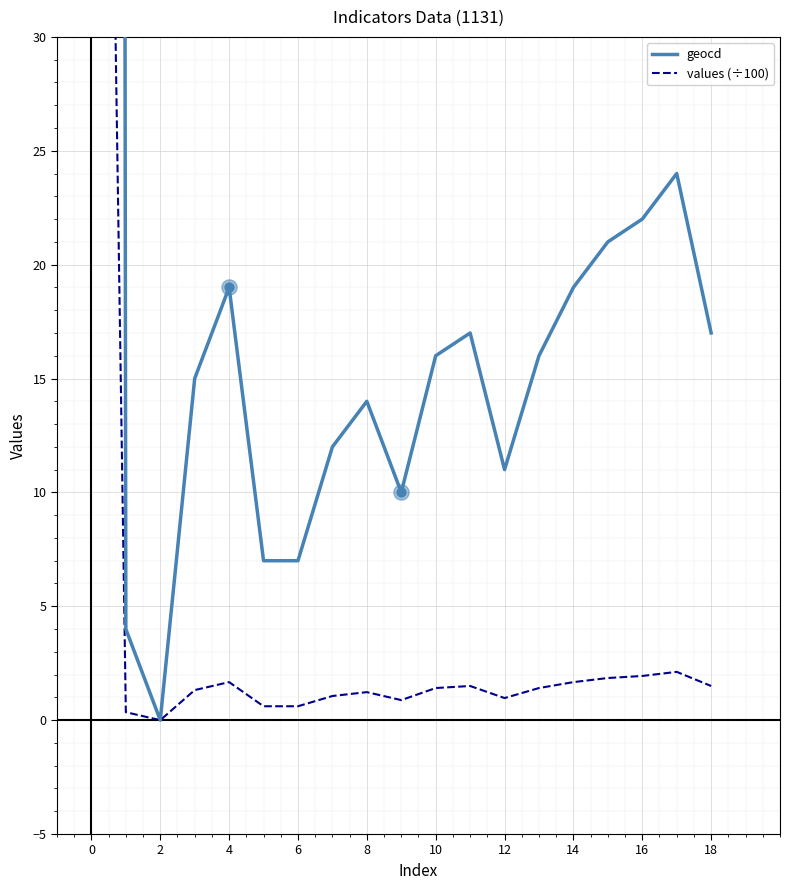

Which series reaches the maximum Y coordinate?

geocd